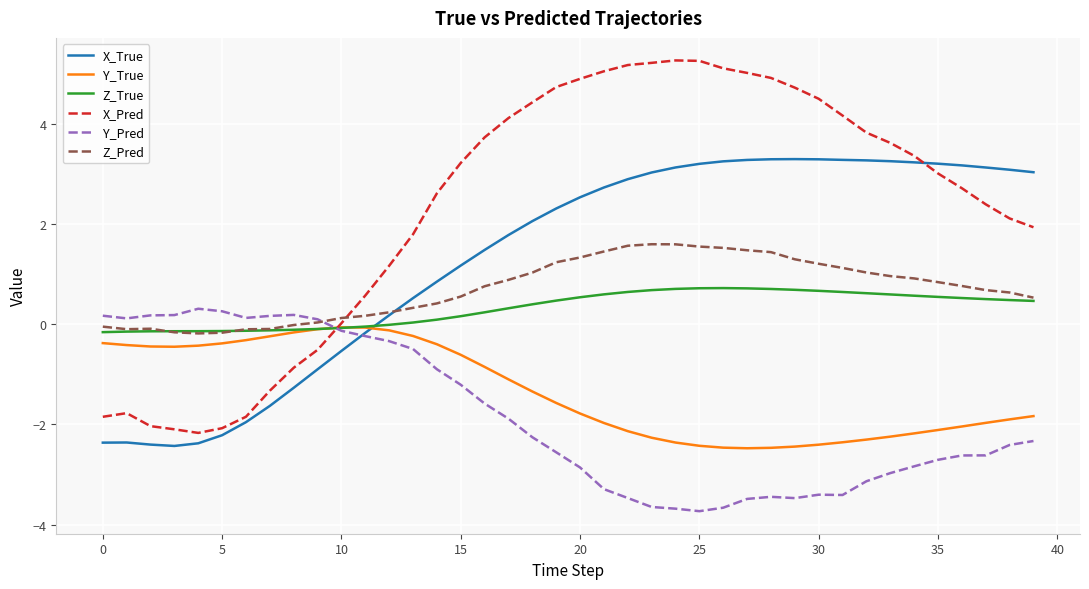

Which series has the widest spread of values?

X_Pred